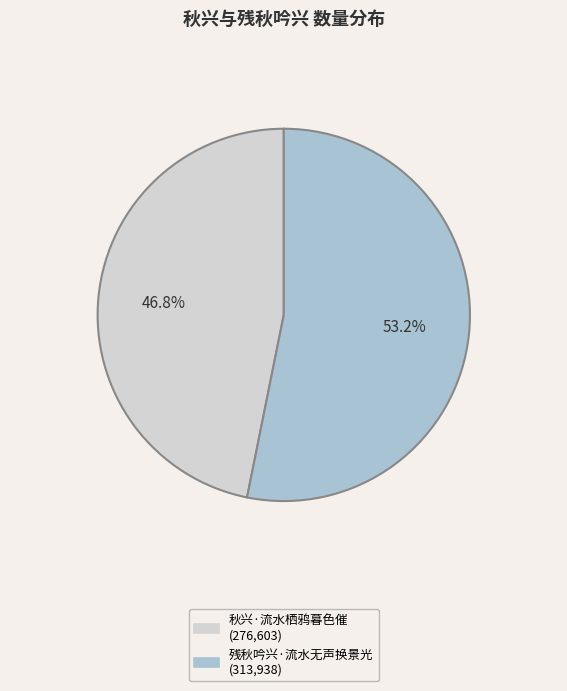

Between 秋兴·流水栖鸦暮色催 and 残秋吟兴·流水无声换景光, which is larger?

残秋吟兴·流水无声换景光